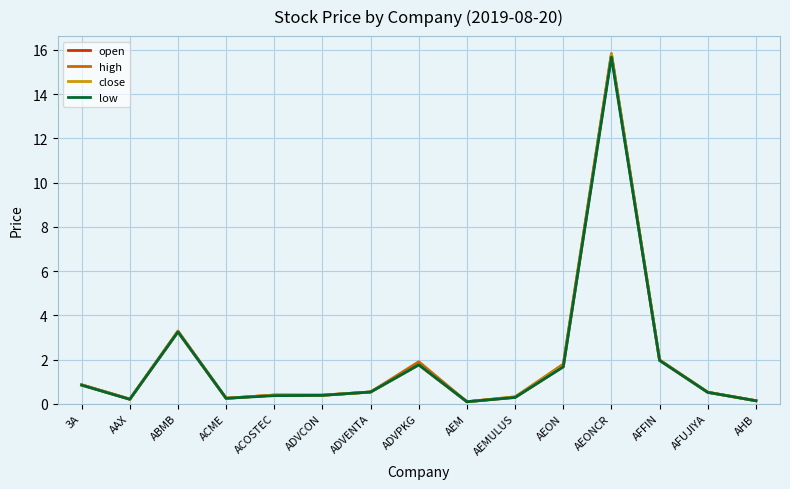

Which series has the widest spread of values?

high